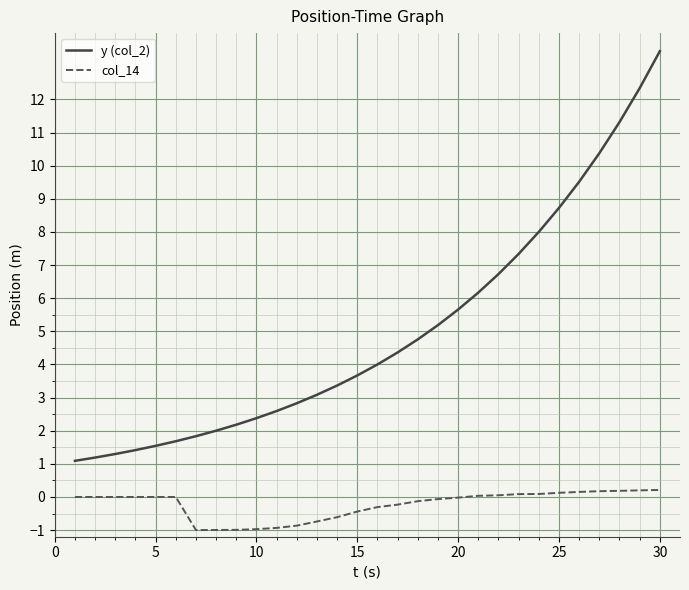

What is the greatest value displayed?

13.5